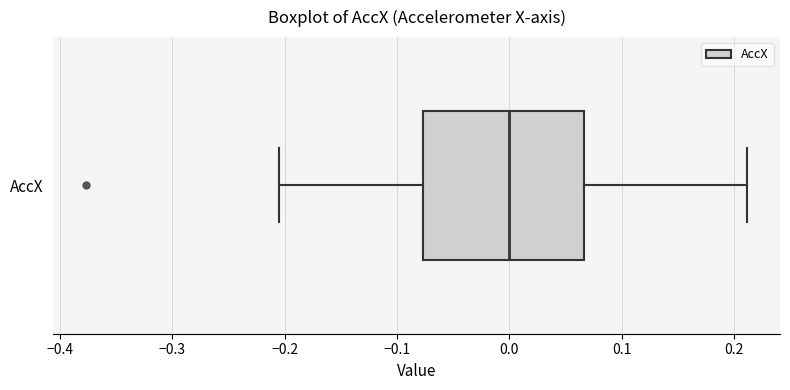

Transcribe this box plot: give where the median line is, the range the box spans, and where the two whiskers end, as read against the x-axis. The values are not printed on the chart, so give them approximately, as read against the axis.

median 0.00, box -0.08 to 0.07, whiskers -0.20 to 0.21